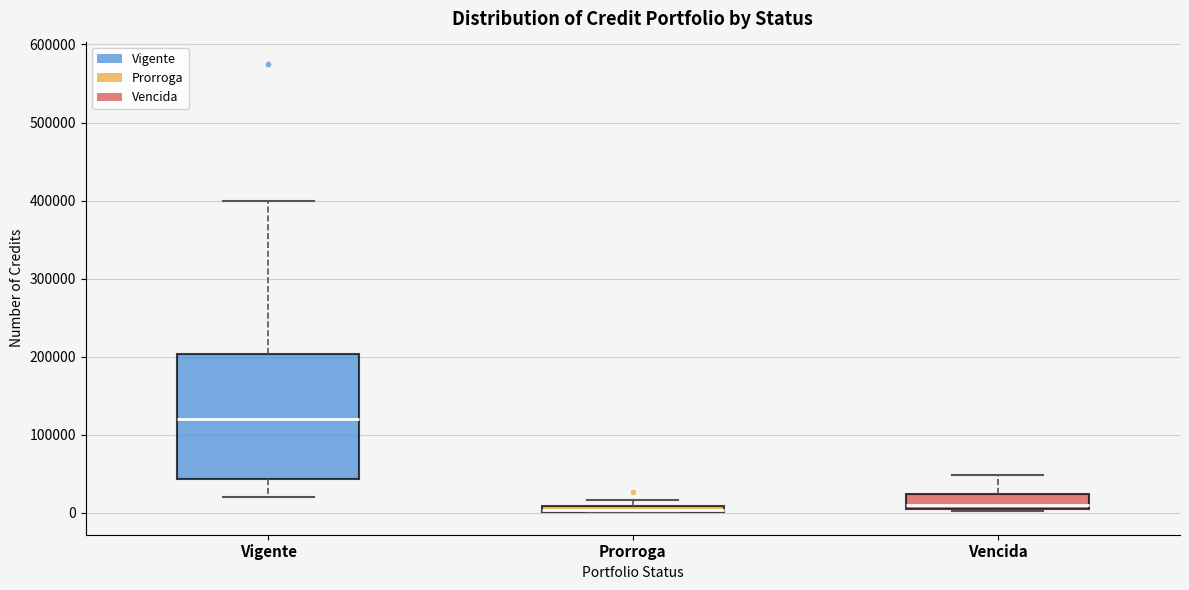

Which box is the tallest, from its lower edge to its upper edge?

Vigente